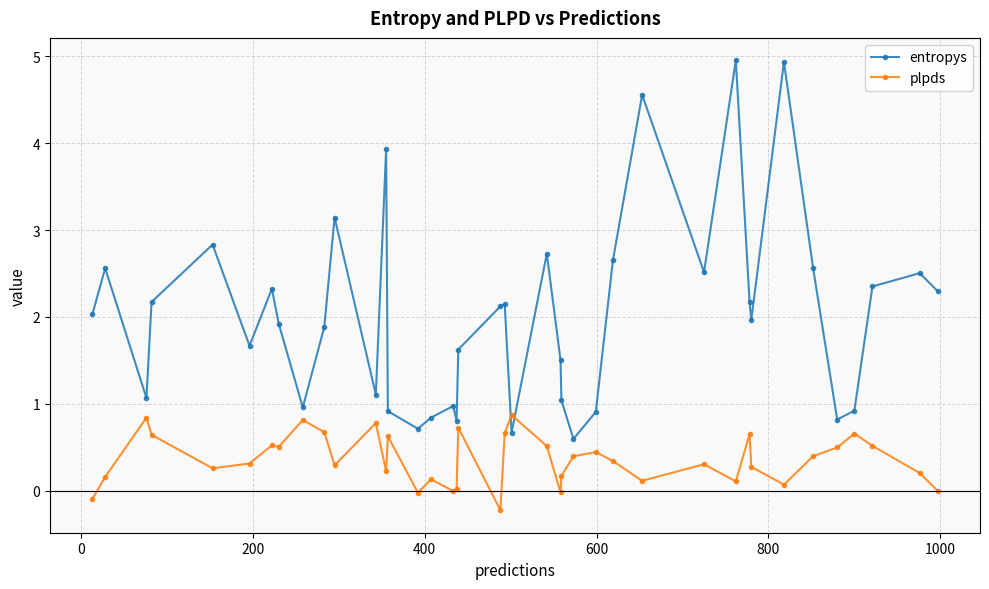

Which series has the largest range (max minus min)?

entropys